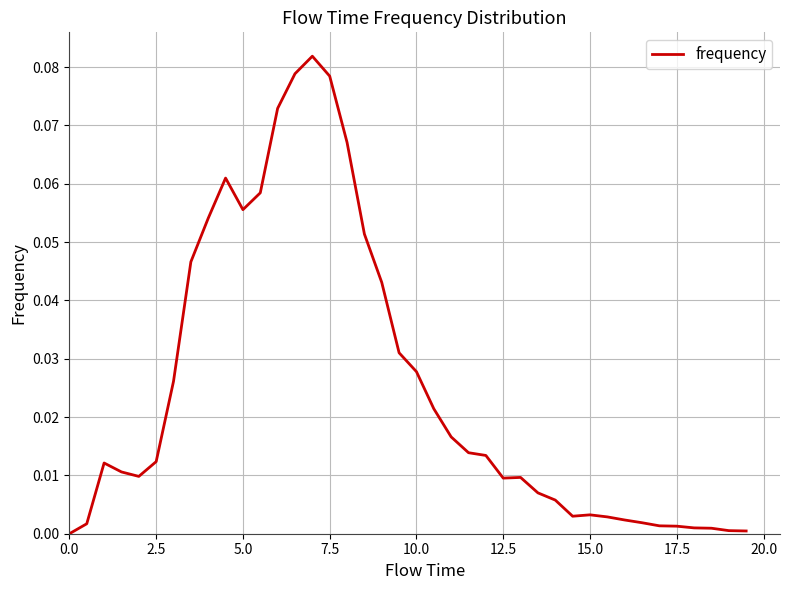

Which has a higher value, 0.0 or 10.0?

10.0